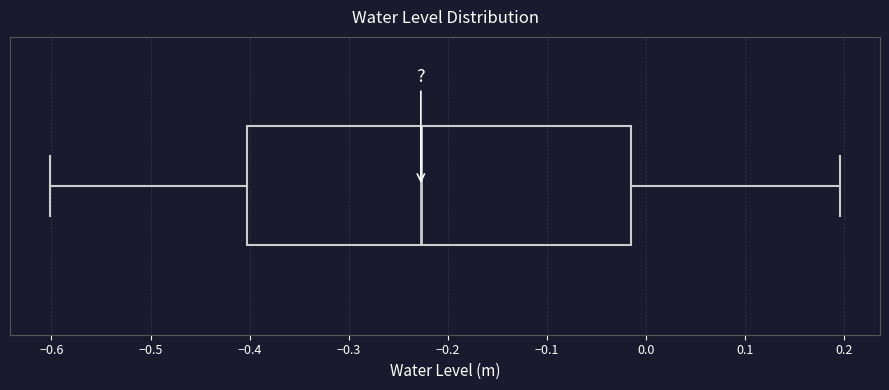

Where is the left edge of the box on the x-axis? The values are not printed on the chart, so give them approximately, as read against the axis.

-0.40